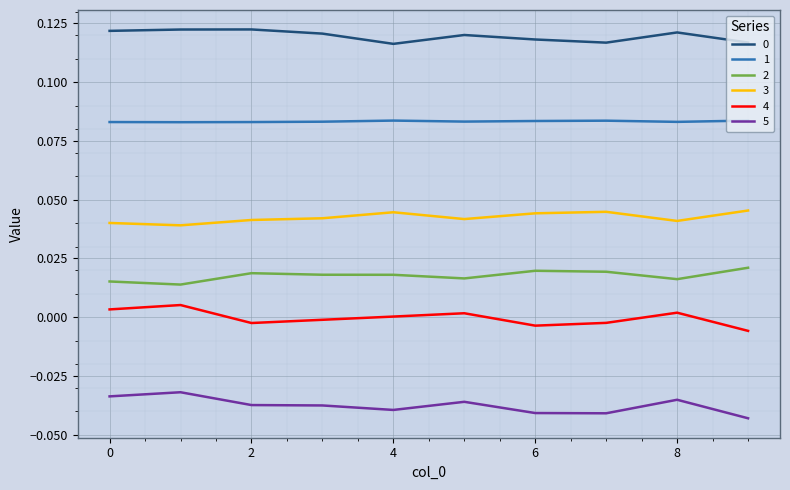

True or false: 0 and 5 intersect in this chart.

False